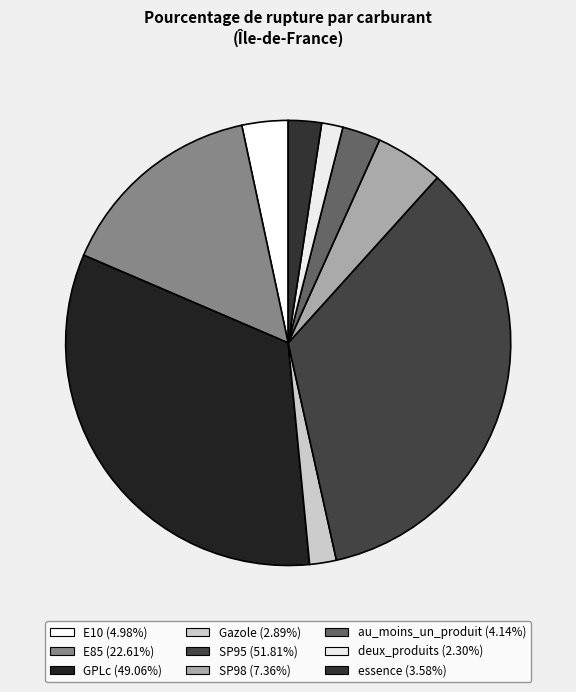

How many segments does this pie chart have?

9